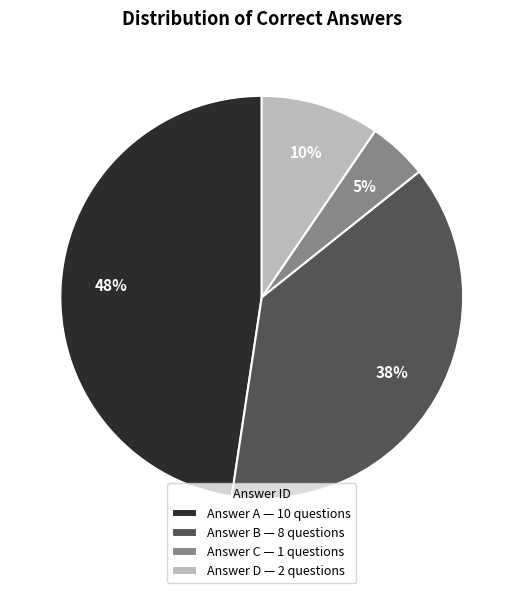

To the nearest percent, what portion does Answer B — 8 questions represent?

38%